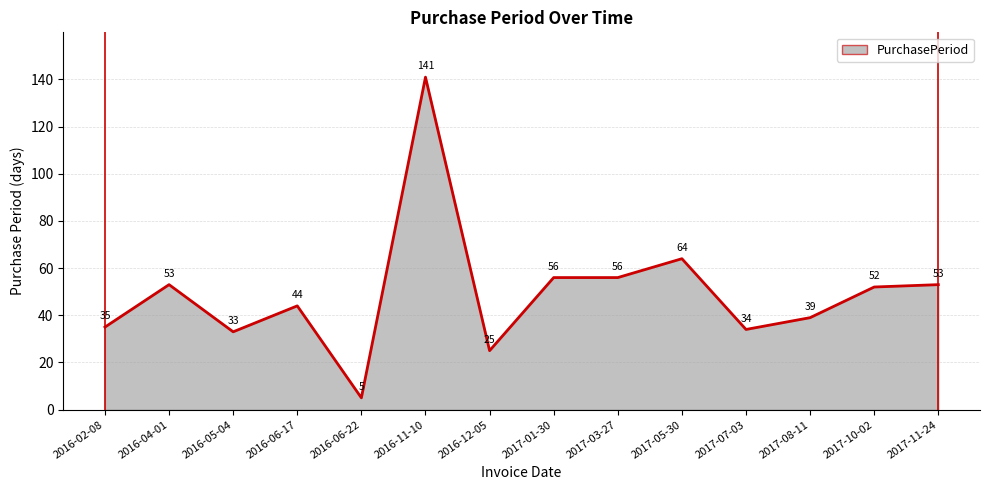

Where does the data first go above 52?

2016-04-01